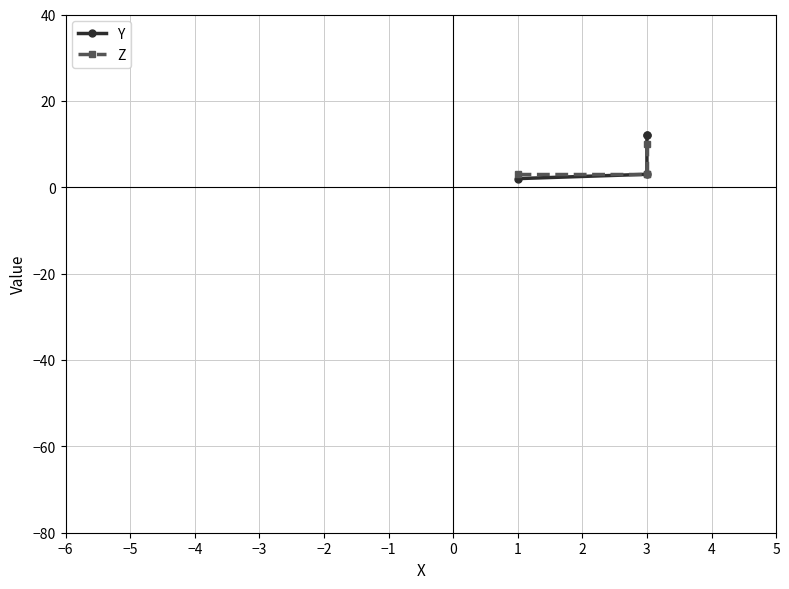

True or false: Z has more than 0 points higher than both neighbors.

False